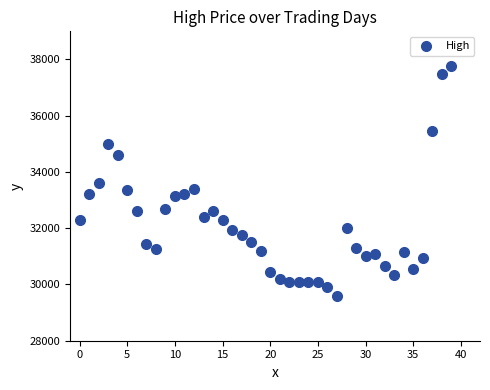

What is the range of Y values (max minus min)?

8150